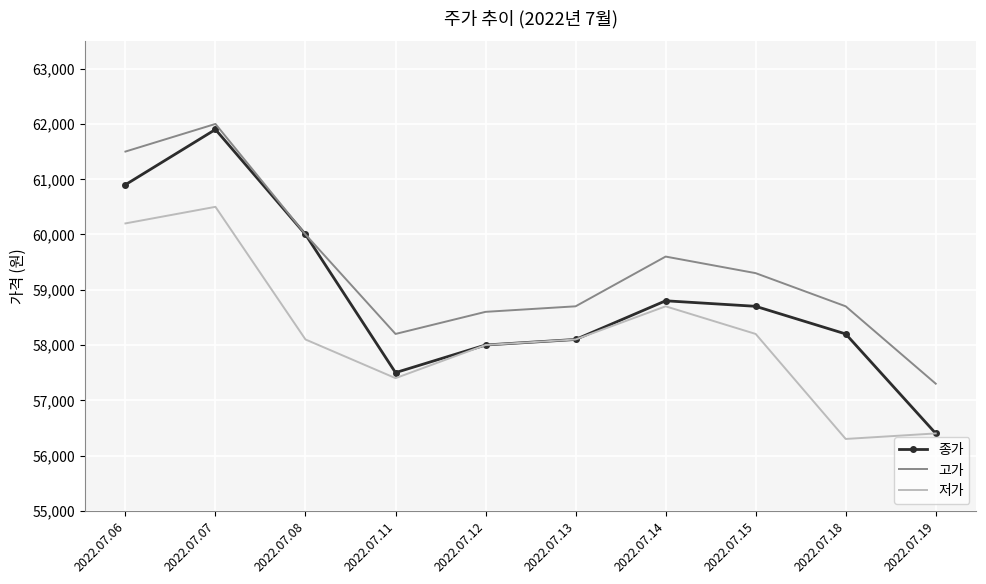

Which series has the widest spread of values?

종가